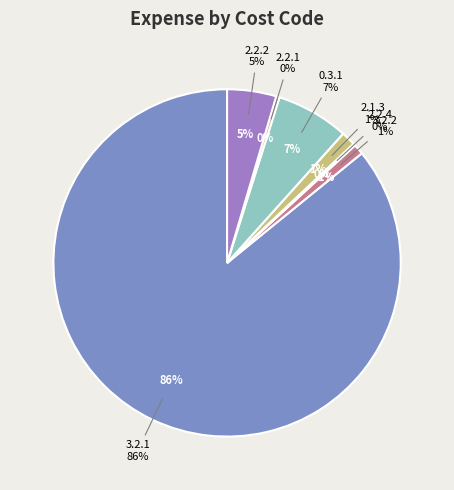

Rank the categories by value from lowest to highest.

2.2.4, 2.2.1, 3.2.2, 2.1.3, 2.2.2, 0.3.1, 3.2.1